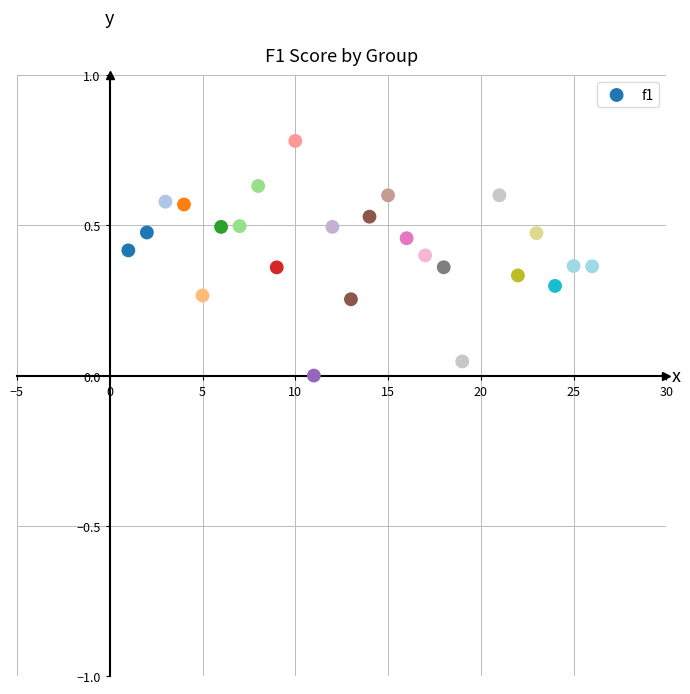

What is the range of X values (max minus min)?

25.0